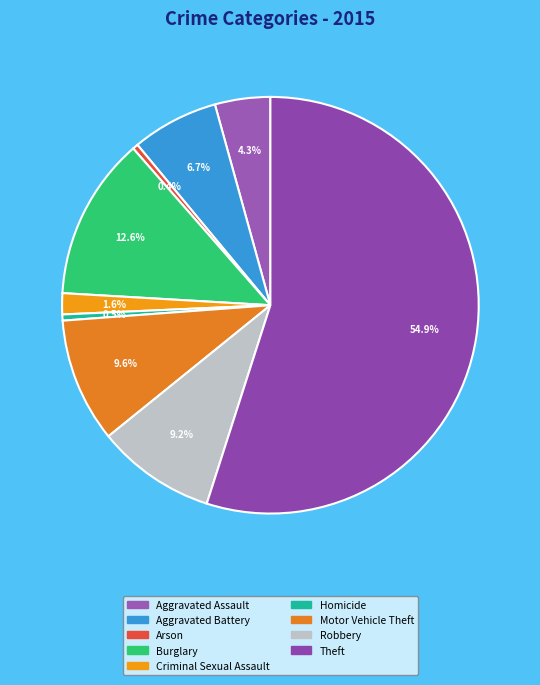

How many slices are in this pie chart?

9